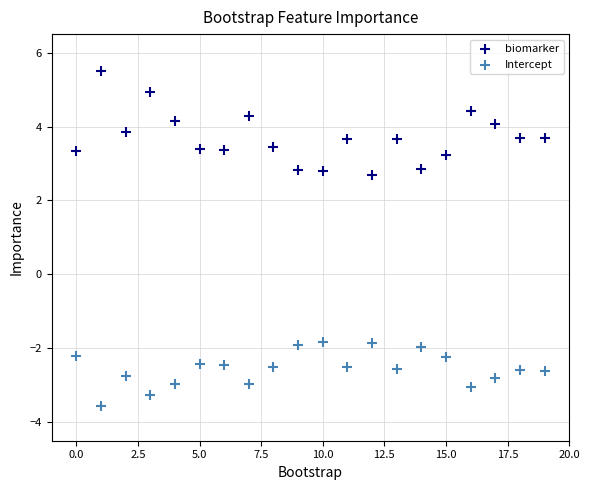

Which series contains the highest Y value?

biomarker